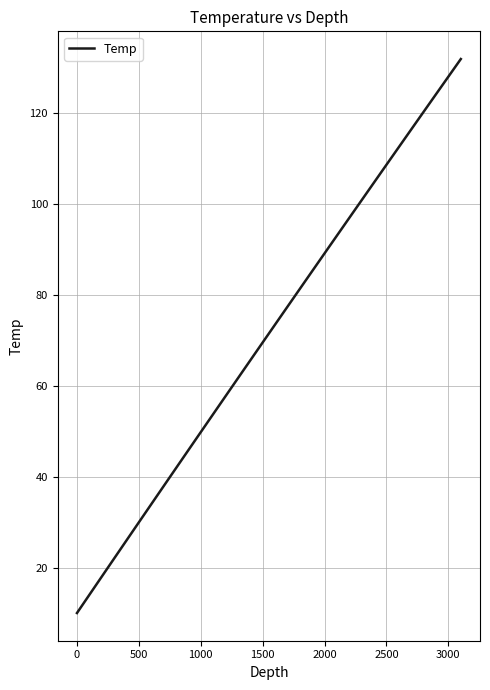

What is the maximum value shown in the chart?

132.0